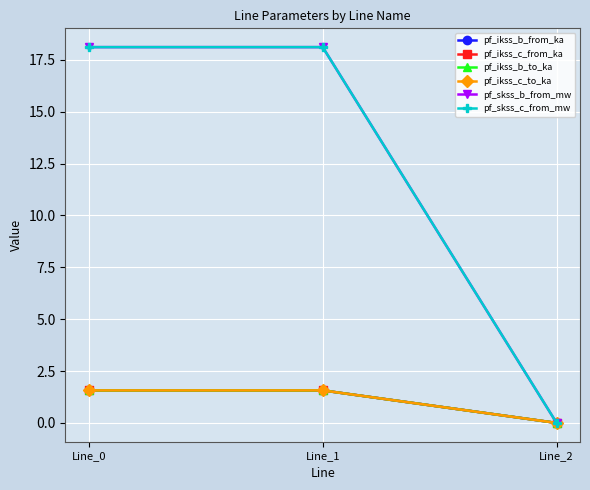

How many lines are shown in the chart?

6